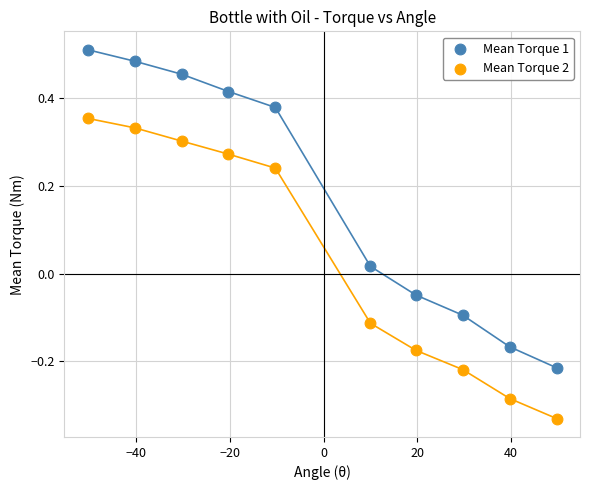

Which series has the largest Y range (max minus min)?

Mean Torque 1